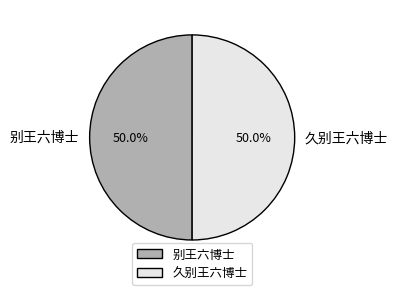

The 久别王六博士 slice represents 50% of the pie. True or false?

True